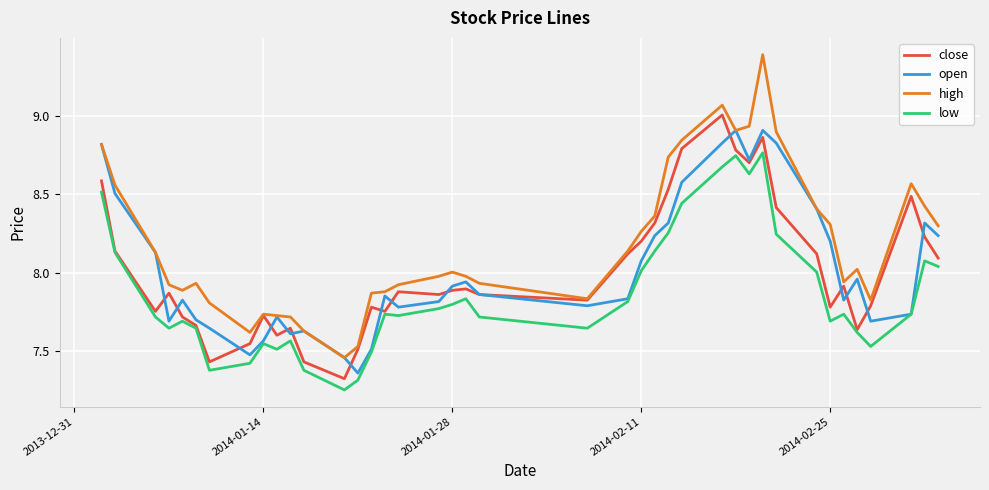

Which series has the widest spread of values?

high